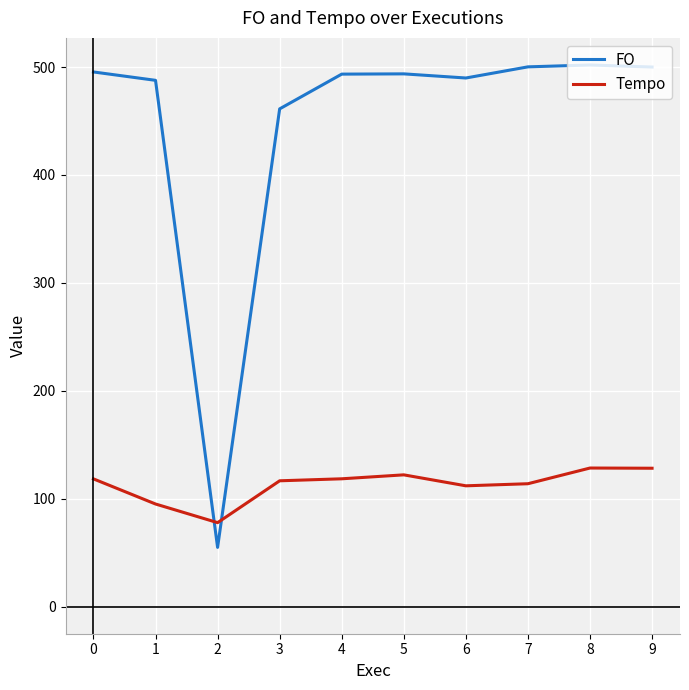

Between which two adjacent categories do FO and Tempo first intersect?

1 and 2